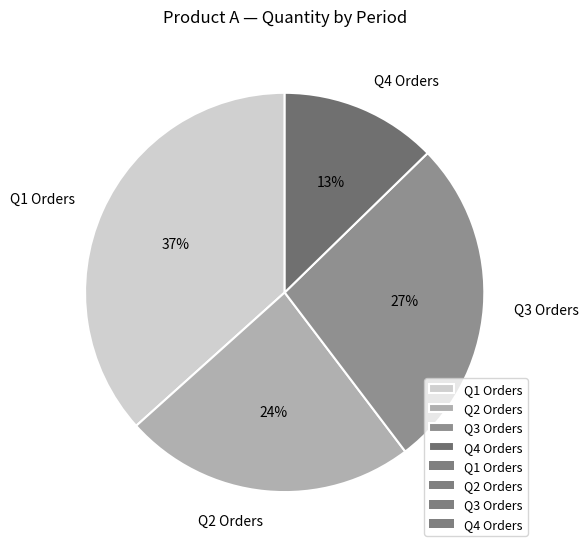

What percentage is the Q4 Orders slice, to the nearest percent?

13%